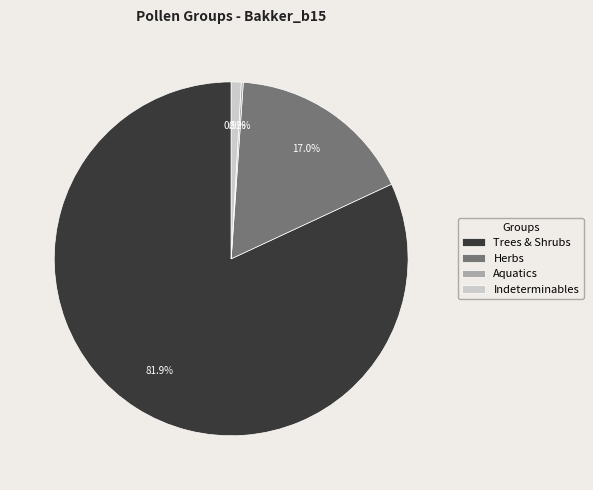

To the nearest percent, what is the combined percentage of Trees & Shrubs and Herbs?

99%